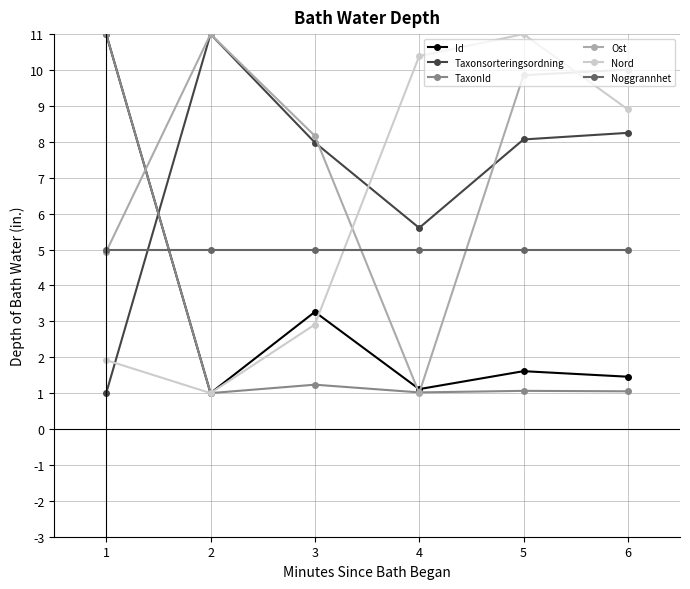

Which series has the largest total across all categories?

Ost